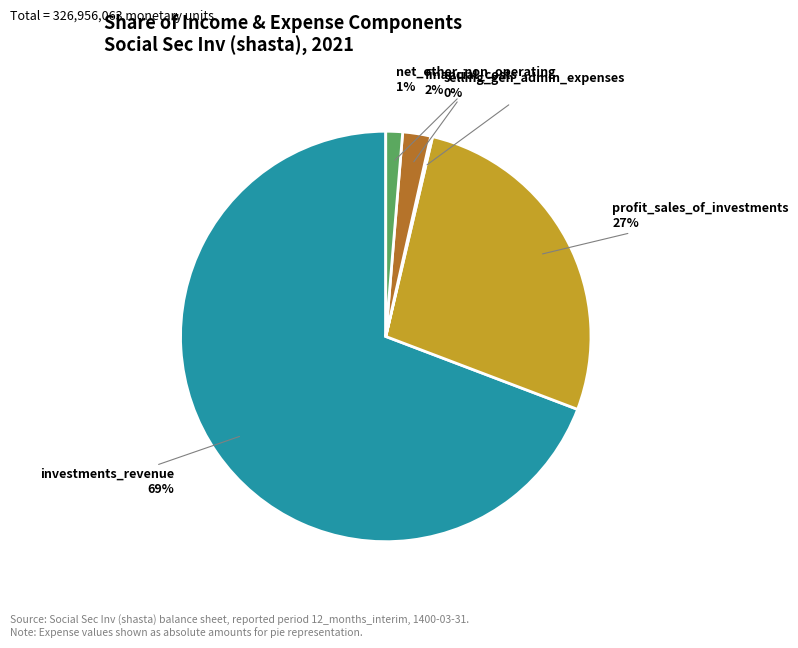

To the nearest percent, what is the average slice percentage?

20%